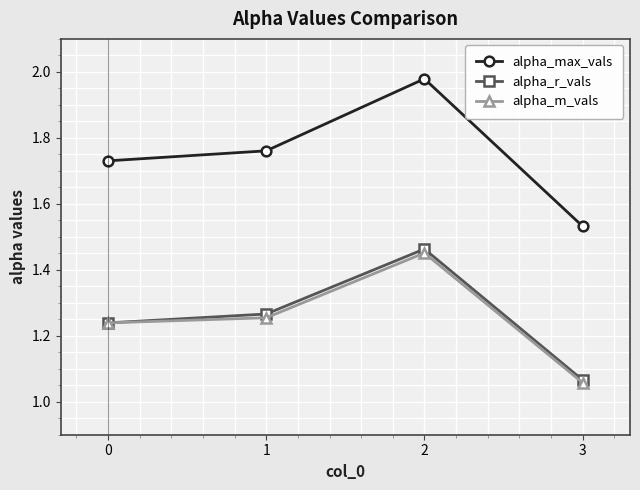

What is the total value across all series at 2?

4.9